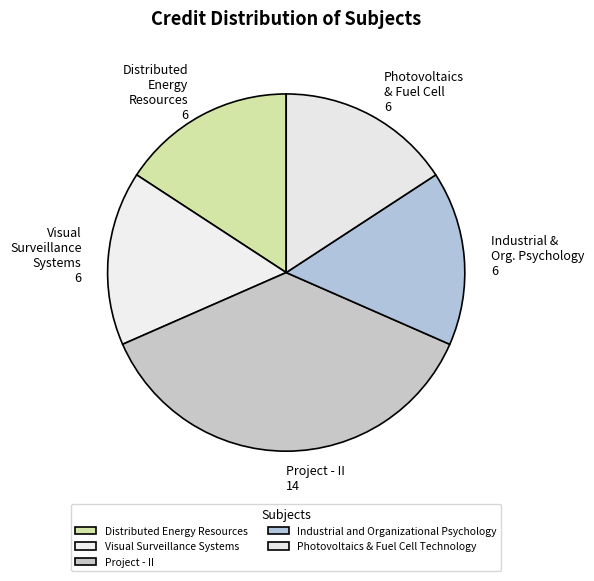

Which has a higher value, Project - II or Distributed Energy Resources?

Project - II